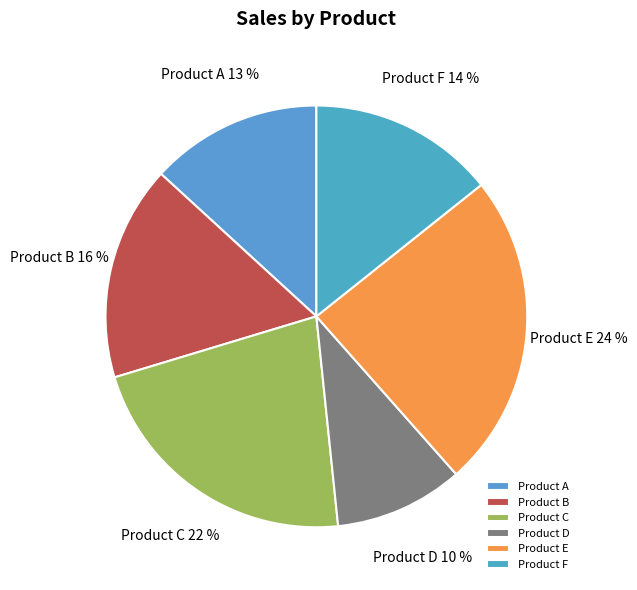

Combined, do Product D and Product F account for over 50%?

No